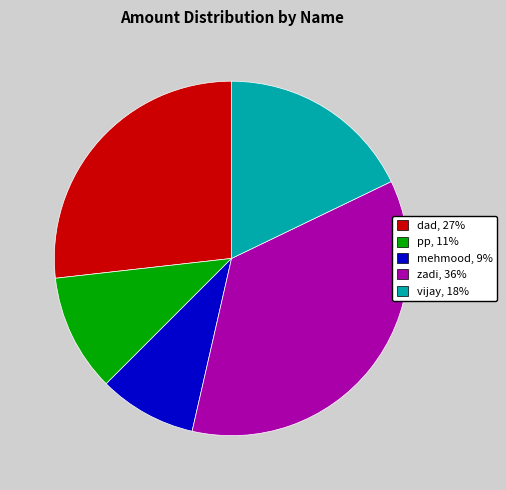

Between mehmood, 9% and vijay, 18%, which is larger?

vijay, 18%